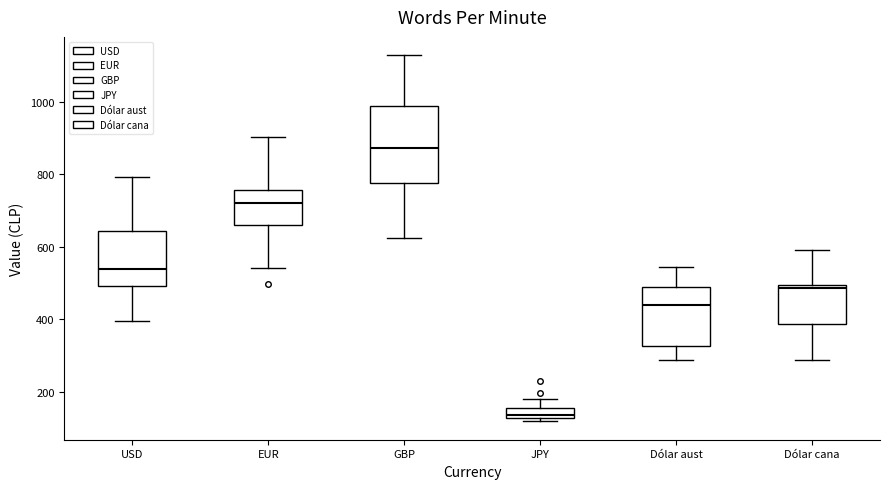

Where does the median line of the box for Dólar aust sit on the y-axis? The values are not printed on the chart, so give them approximately, as read against the axis.

440